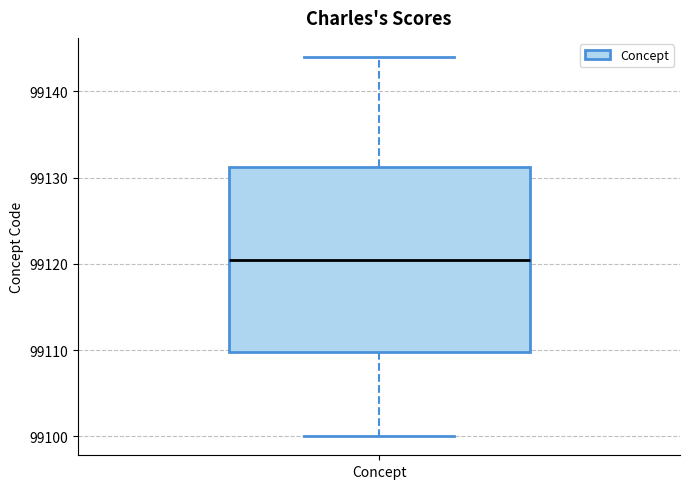

Where is the upper edge of the box for Concept on the y-axis? The values are not printed on the chart, so give them approximately, as read against the axis.

99131